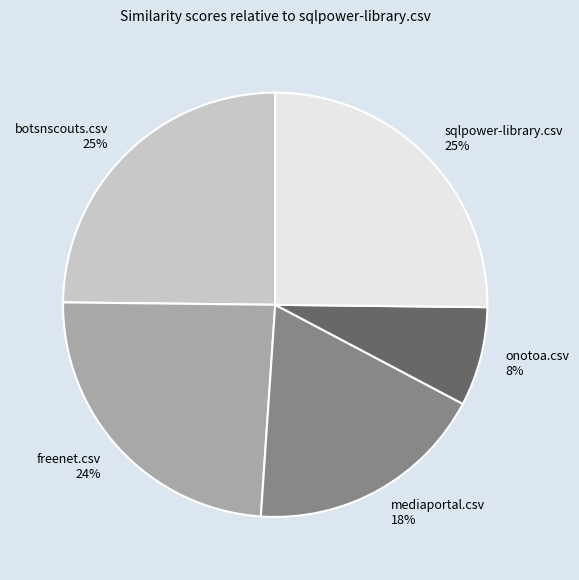

What percentage is the botsnscouts.csv slice, to the nearest percent?

25%